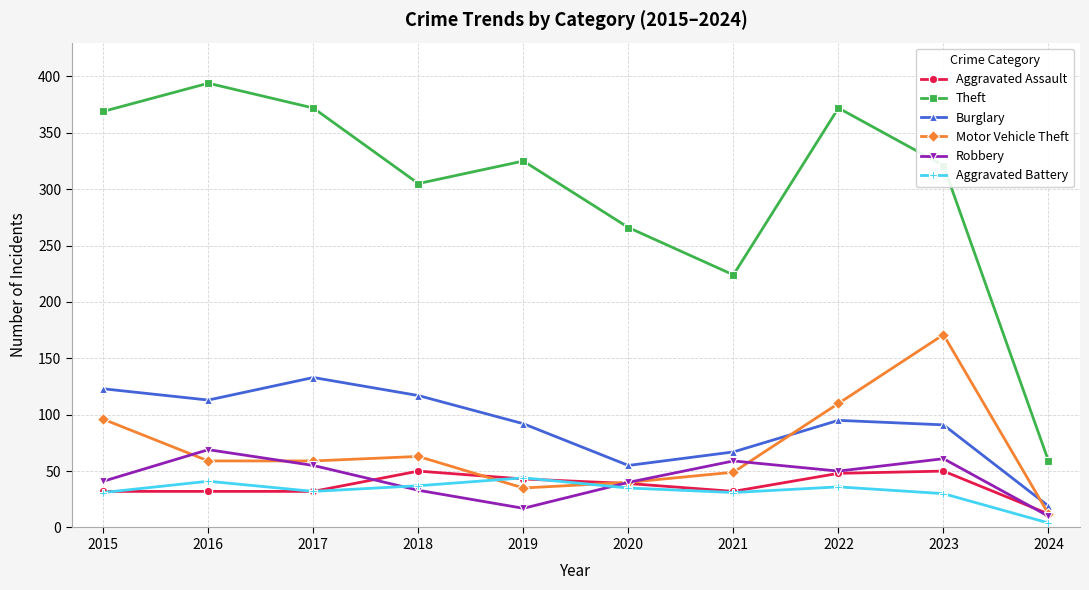

True or false: Robbery and Theft intersect in this chart.

False